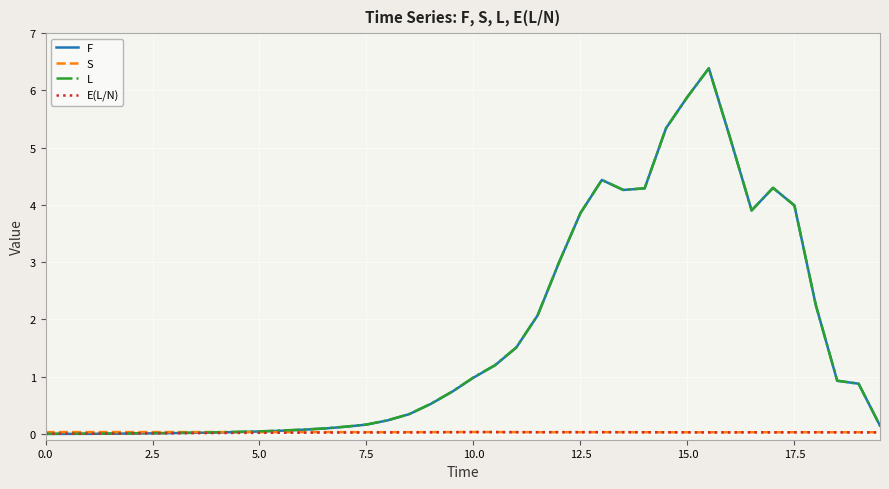

At how many categories does at least one series exceed 0?

40